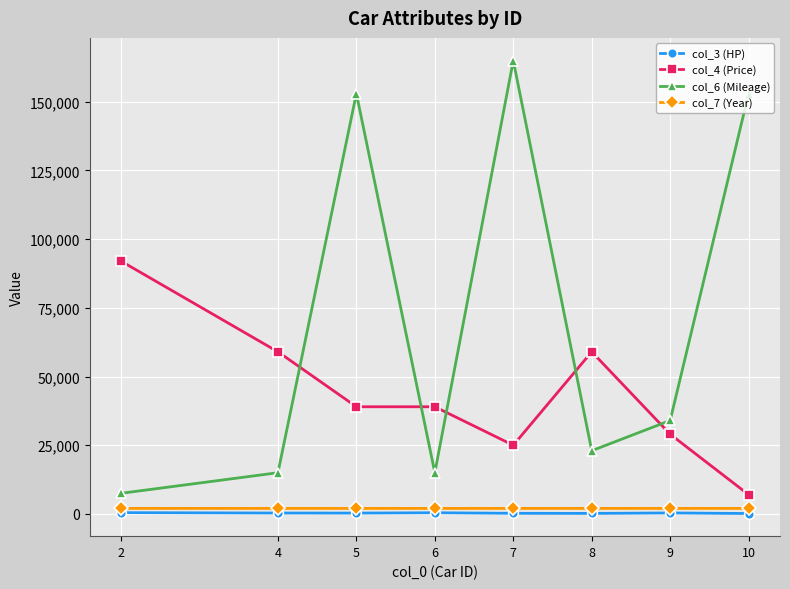

What are all the series names shown in the legend?

col_3 (HP), col_4 (Price), col_6 (Mileage), col_7 (Year)